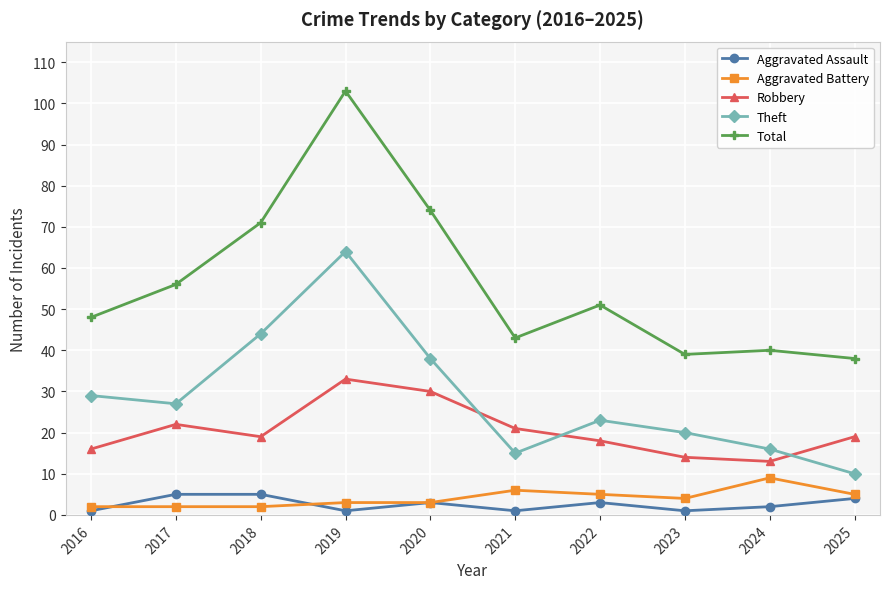

Is it true that Theft equals 23 at 2022?

True